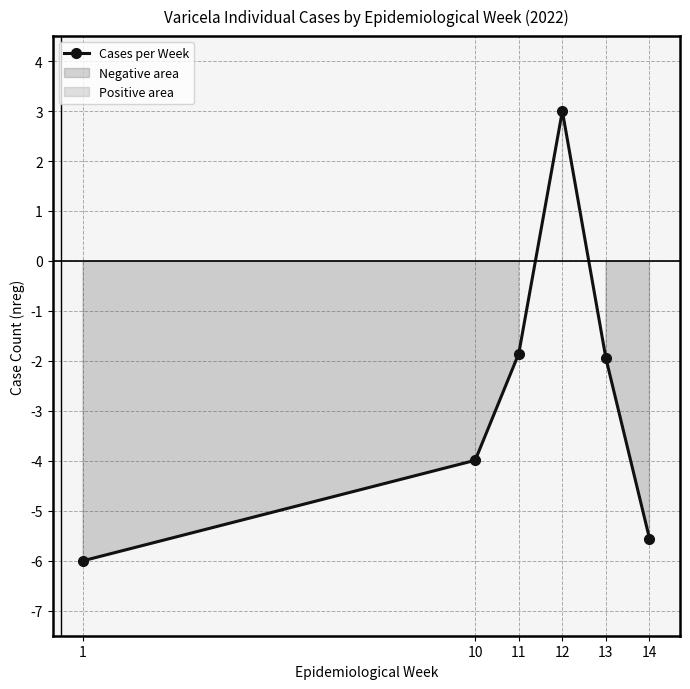

The value at 14 is -7.7. True or false?

False